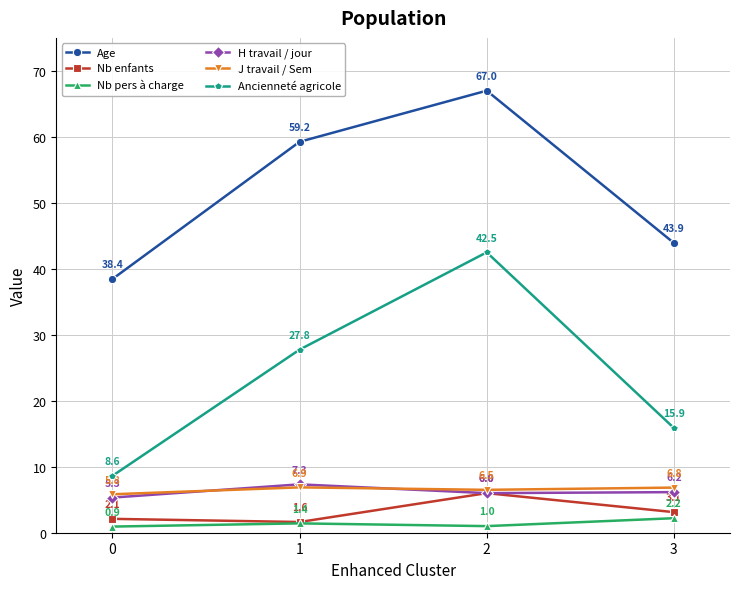

Is this an area chart (filled region under the line)?

No